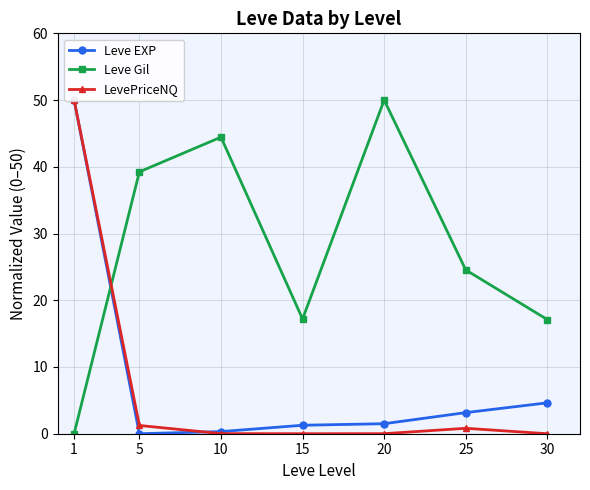

How many times do LevePriceNQ and Leve Gil cross each other?

1